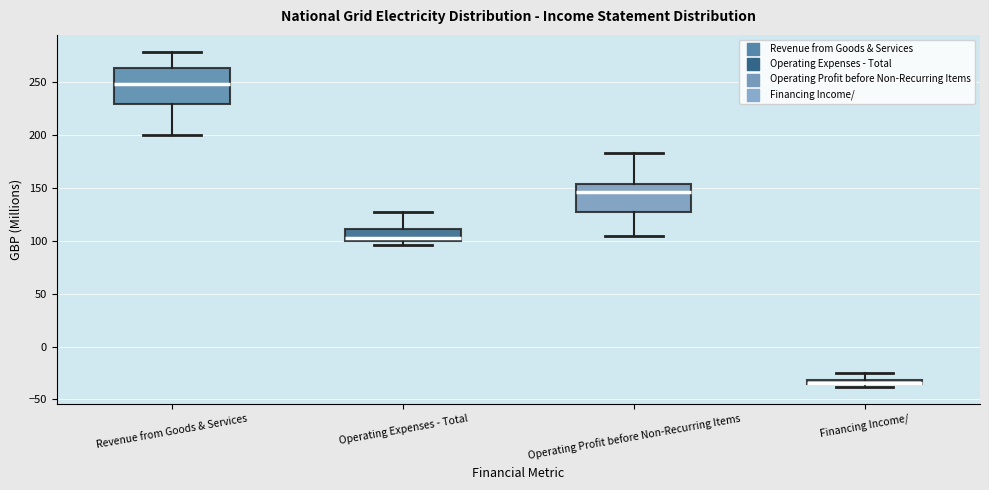

Which box has the highest median line?

Revenue from Goods & Services